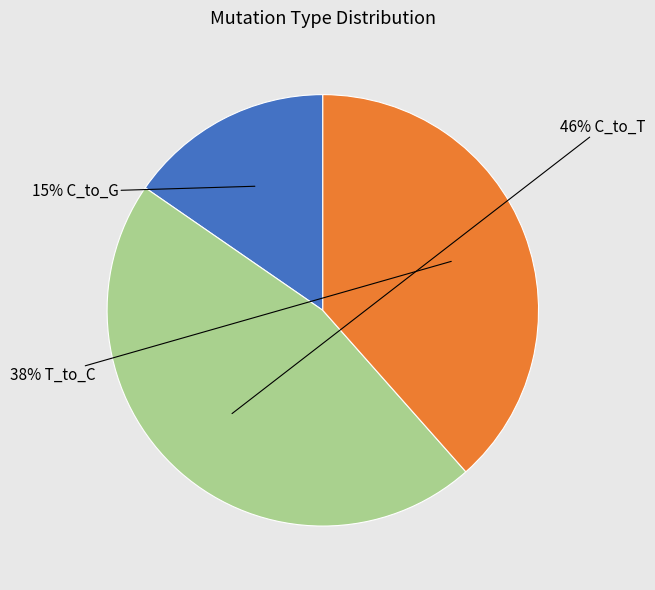

Does any single category account for the majority?

No